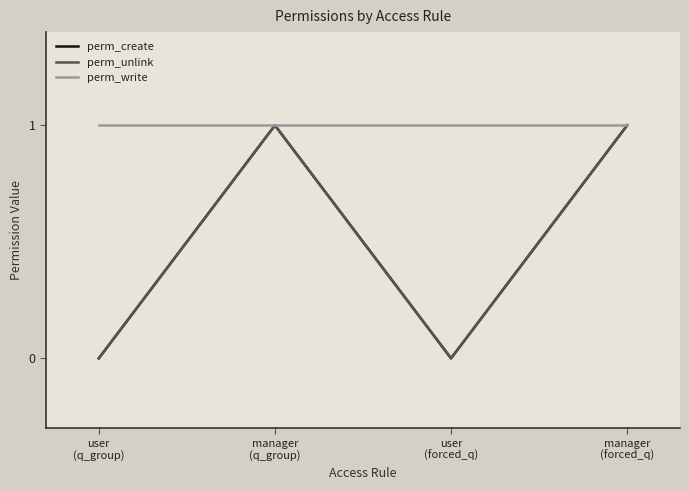

List the labels in order of perm_create value, largest first.

manager
(q_group), manager
(forced_q), user
(q_group), user
(forced_q)